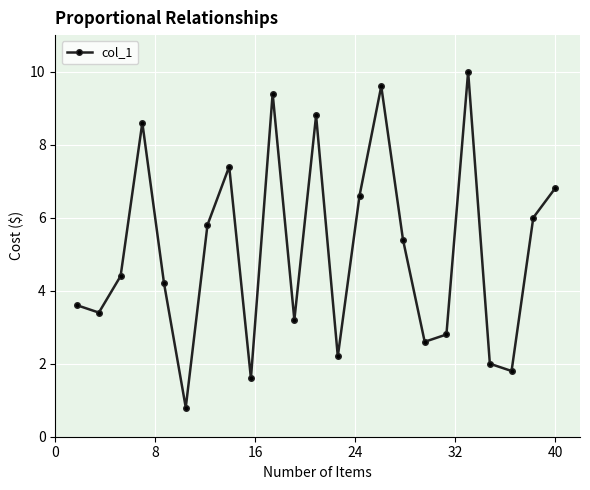

What is the smallest value displayed?

0.8